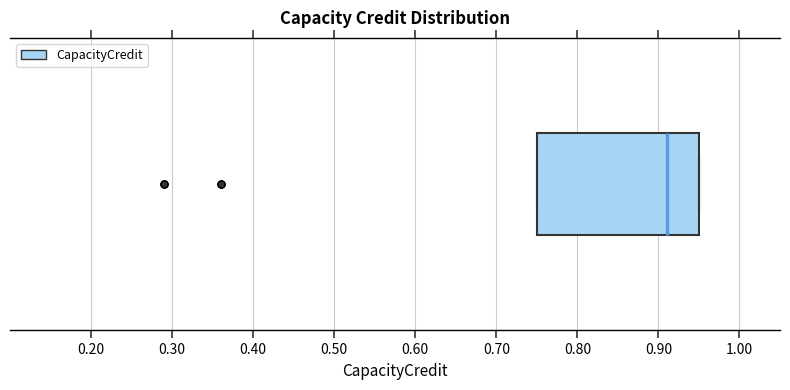

Transcribe this box plot: give where the median line is, the range the box spans, and where the two whiskers end, as read against the x-axis. The values are not printed on the chart, so give them approximately, as read against the axis.

median 0.91, box 0.75 to 0.95, whiskers 0.75 to 0.95